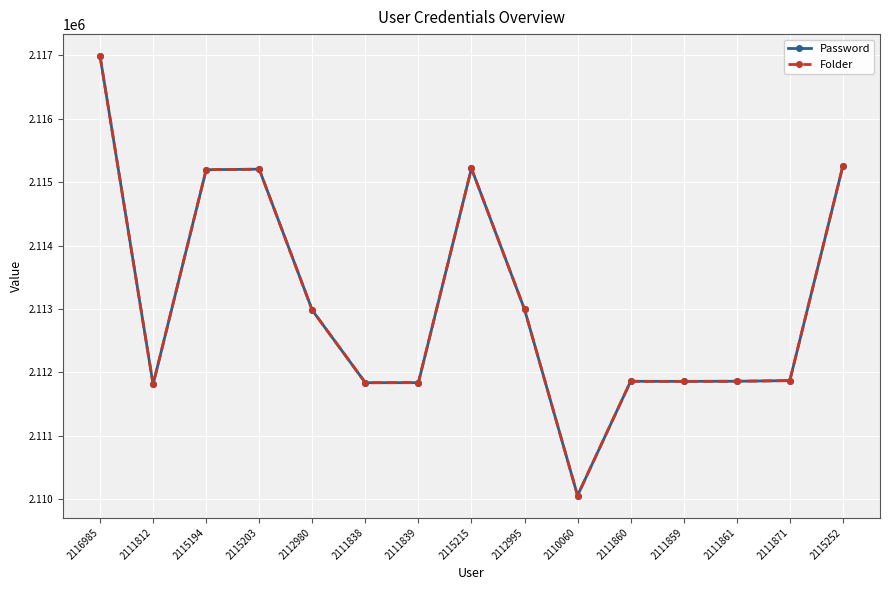

Does the chart have visible grid lines?

Yes